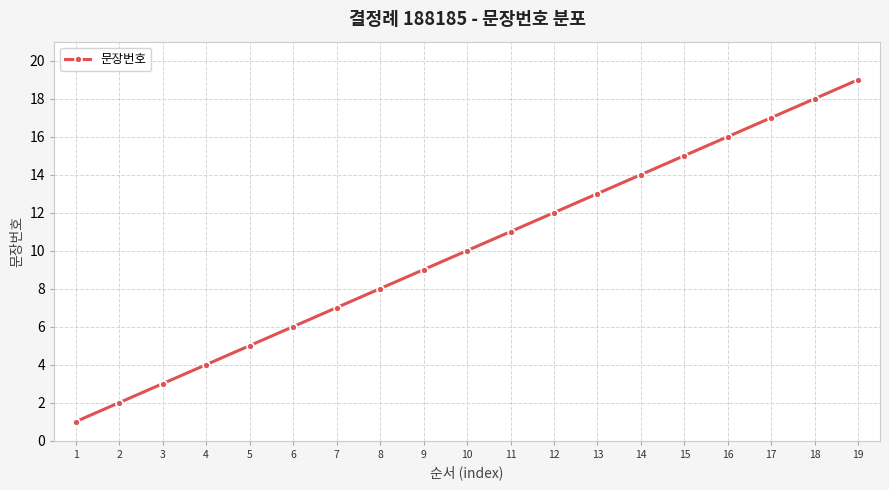

What is the sum of the values at 17 and 2?

19